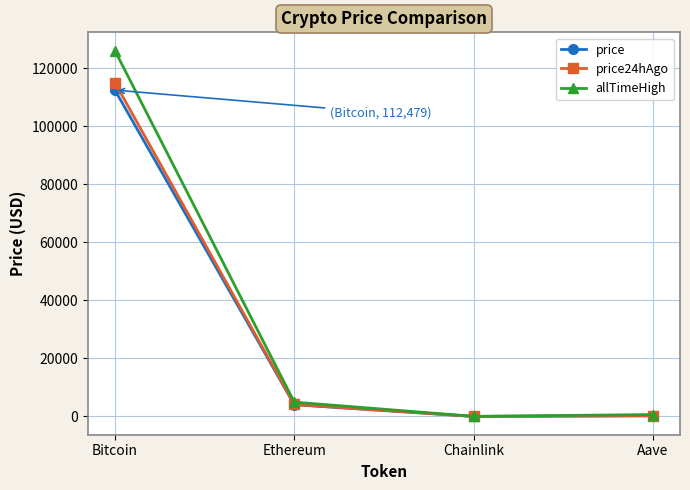

What is the difference between the highest and lowest values at Bitcoin?

13601.0